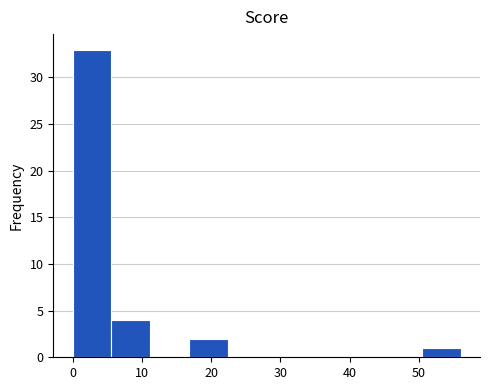

What is the height of the bar covering 50.4 to 56.0 on the x-axis? Neither the bar edges nor the heights are printed on the chart, so give them approximately, as read against the axes.

1